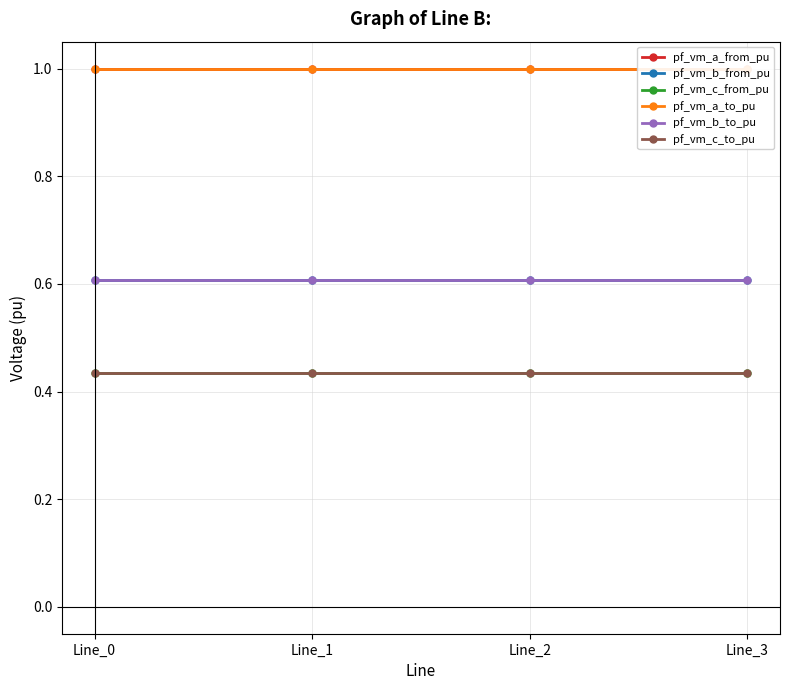

What is the value of the pf_vm_c_to_pu point at the 4th from the left?

0.4